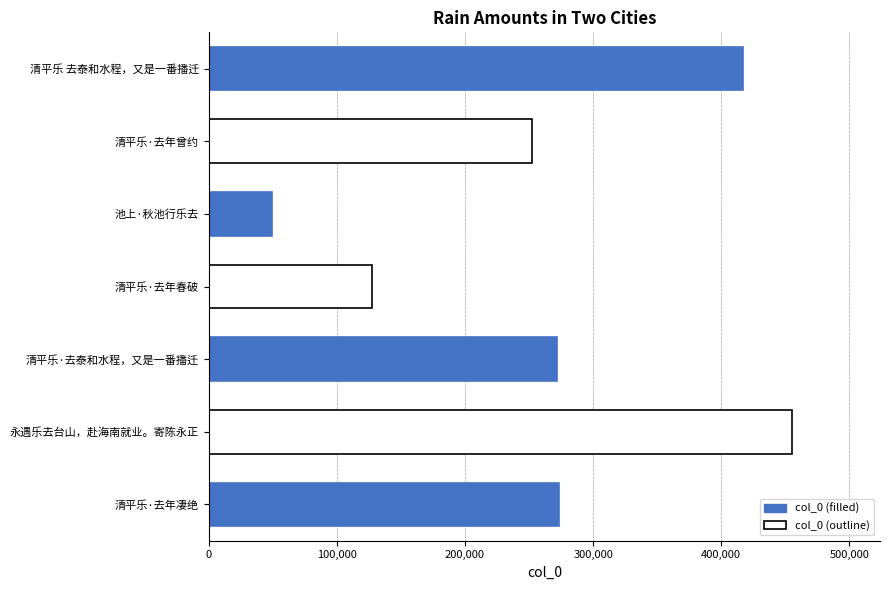

At which category does the chart reach its minimum across all series?

池上·秋池行乐去